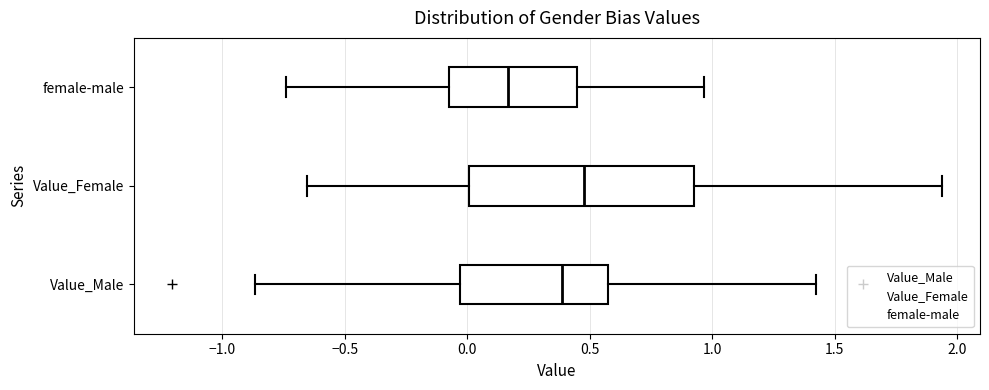

Reading bottom to top, read every box against the x-axis: the position of its median line, the range the box covers, and the ends of its whiskers. The values are not printed on the chart, so give them approximately, as read against the axis.

Value_Male: median 0.40, box -0.05 to 0.60, whiskers -0.85 to 1.40
Value_Female: median 0.50, box 0.00 to 0.90, whiskers -0.65 to 1.95
female-male: median 0.15, box -0.05 to 0.45, whiskers -0.75 to 0.95